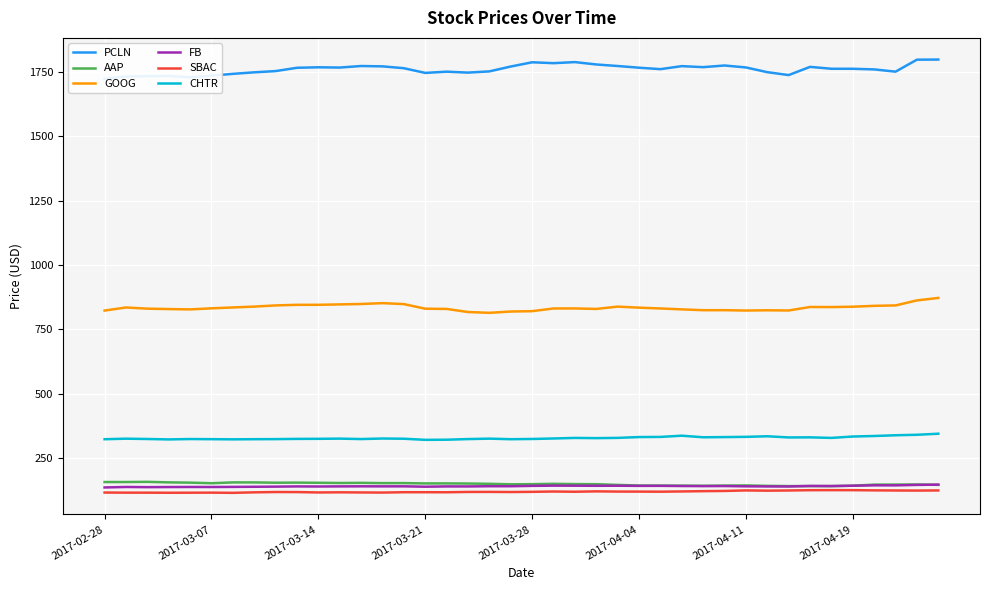

True or false: AAP and SBAC intersect in this chart.

False